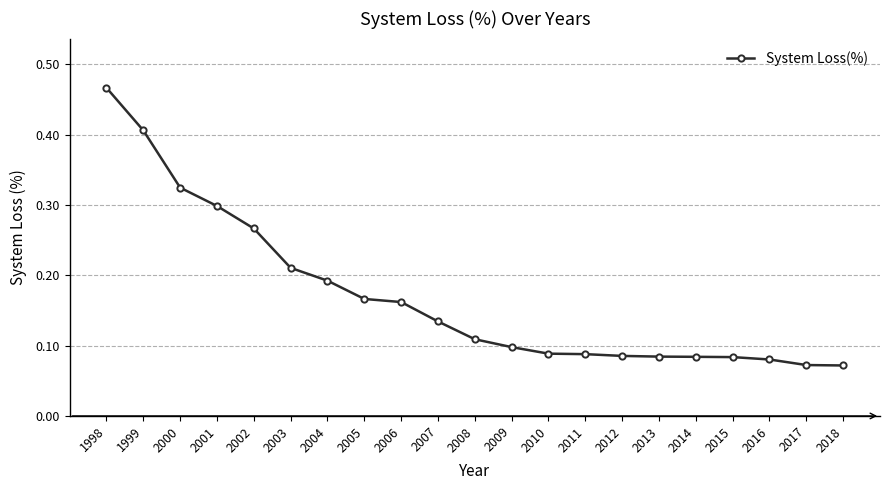

What is the sum of all values?

3.6